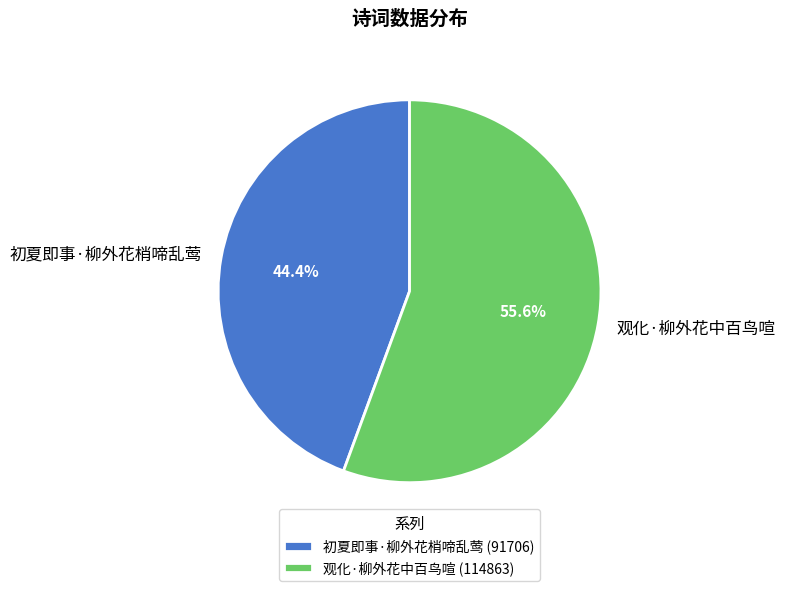

Which category has the biggest portion of the pie?

观化·柳外花中百鸟喧